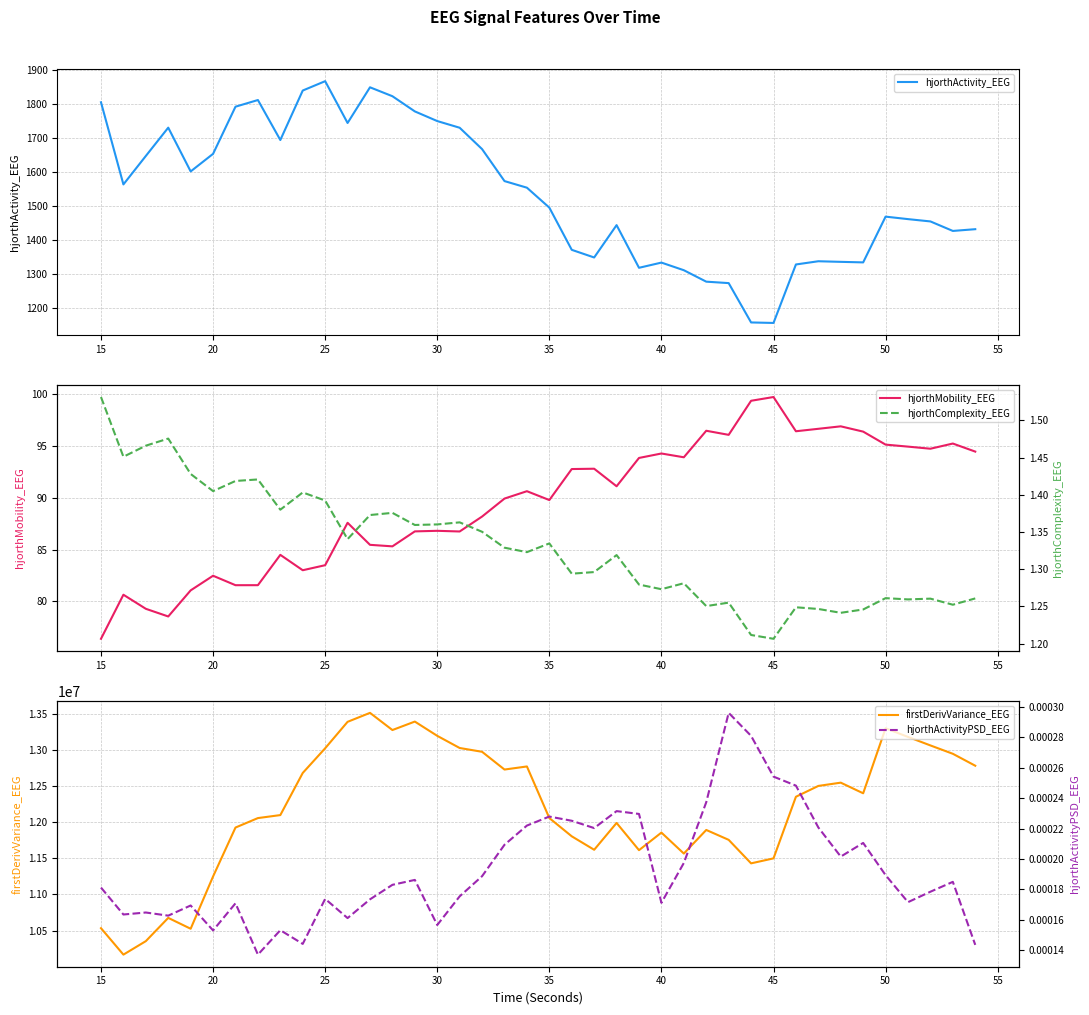

Is it true that hjorthMobility_EEG equals 83.5 at 25?

True